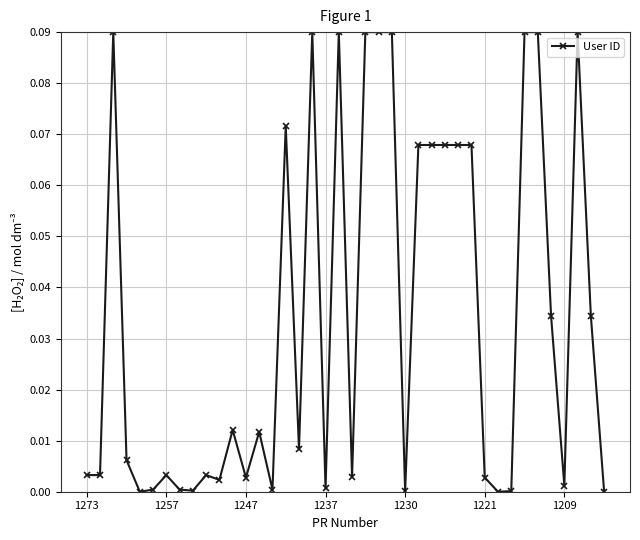

How many categories are shown in the chart?

40